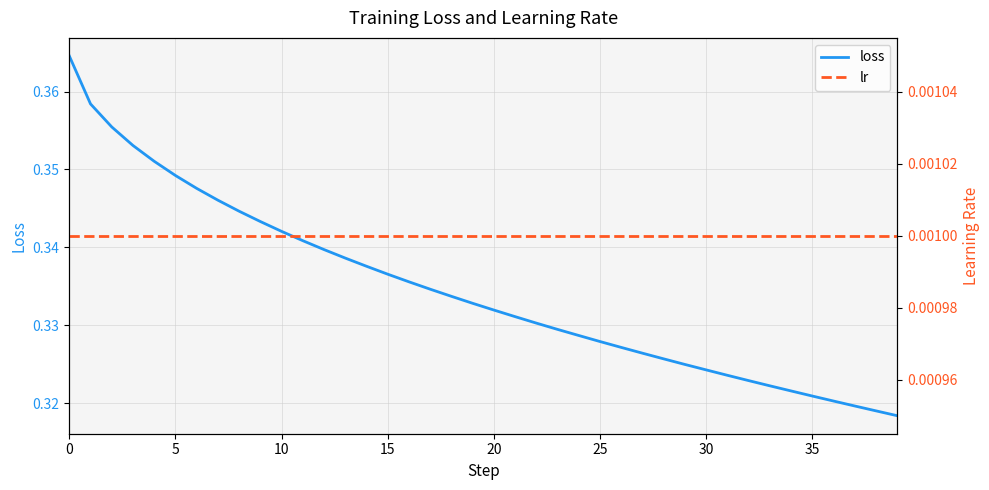

Which has a higher value, 27 or 29?

27